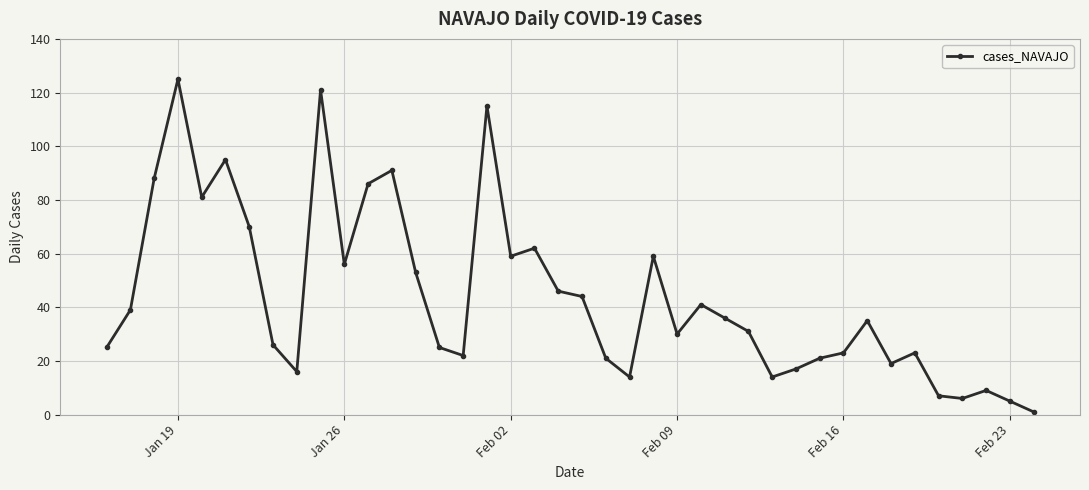

How many points are lower than both their immediate neighbors (excluding endpoints)?

10